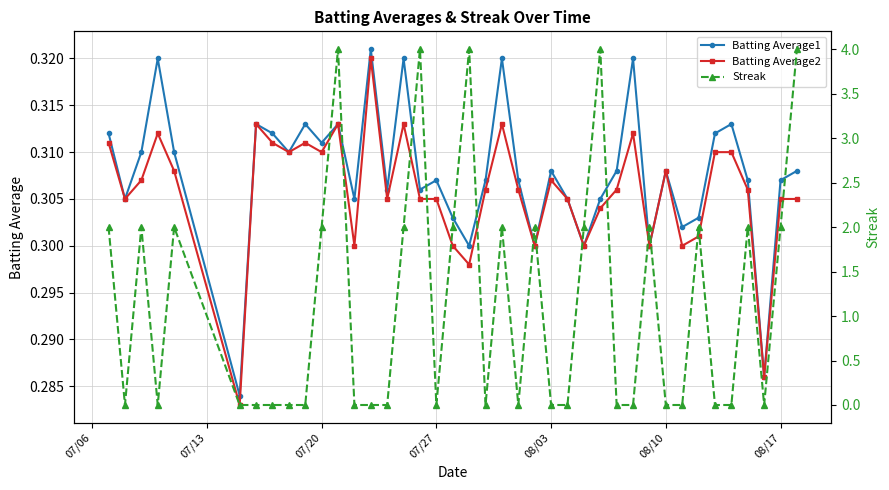

How many Batting Average2 values are between 0 and 1?

40